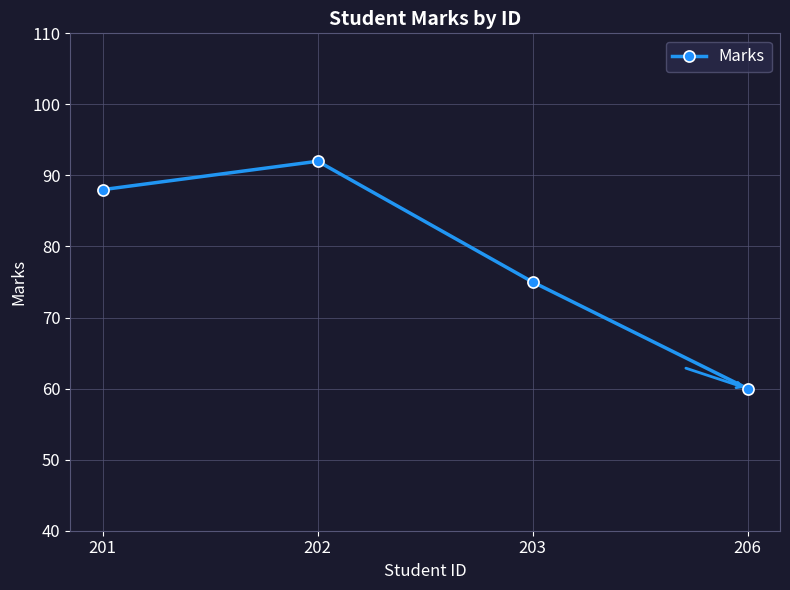

Count the number of categories in the chart.

4